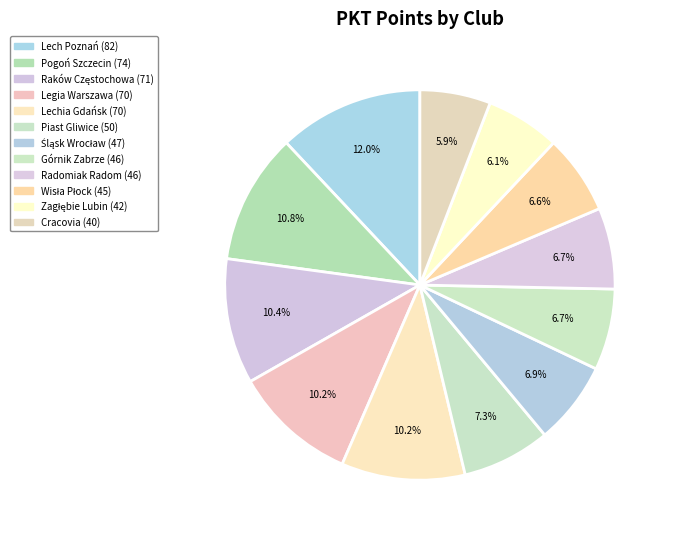

To the nearest percent, what is the average slice percentage?

8%